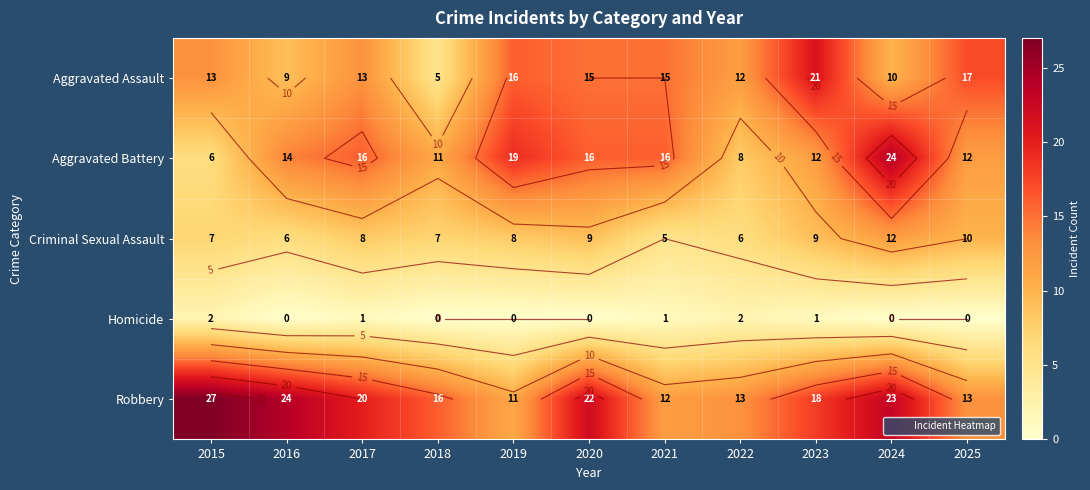

Where is Aggravated Battery nearest to the value 15?

2016